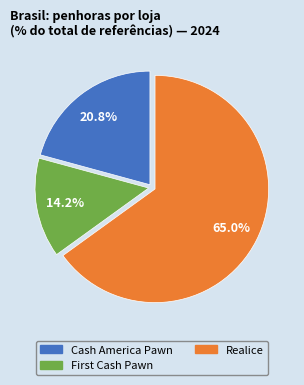

How many slices are in this pie chart?

3